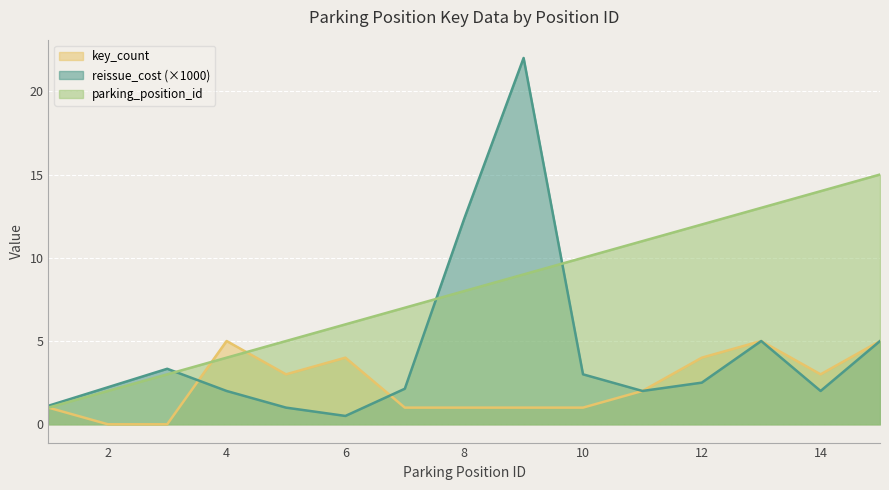

What is the value of the parking_position_id point at the 11th from the left?

11.0